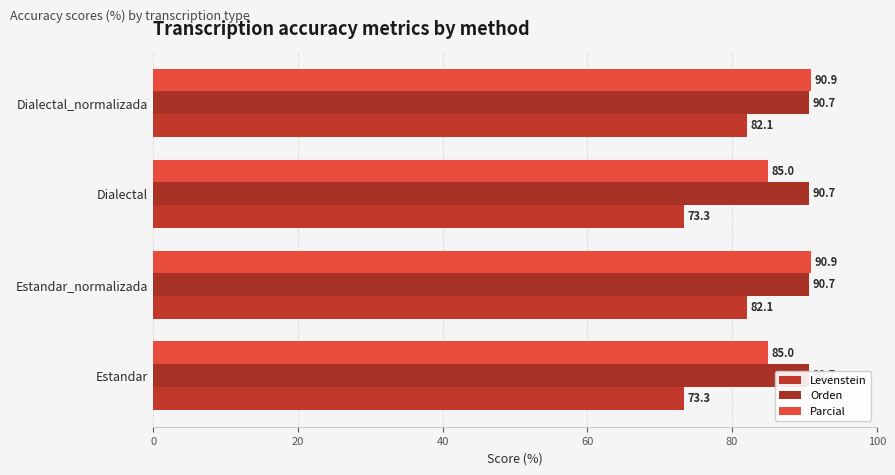

Which has a higher value, Estandar_normalizada or Estandar?

Estandar_normalizada